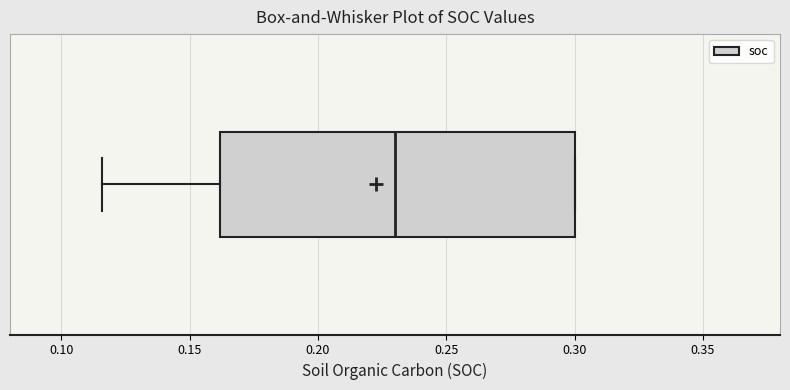

Transcribe this box plot: give where the median line is, the range the box spans, and where the two whiskers end, as read against the x-axis. The values are not printed on the chart, so give them approximately, as read against the axis.

median 0.230, box 0.160 to 0.300, whiskers 0.115 to 0.300